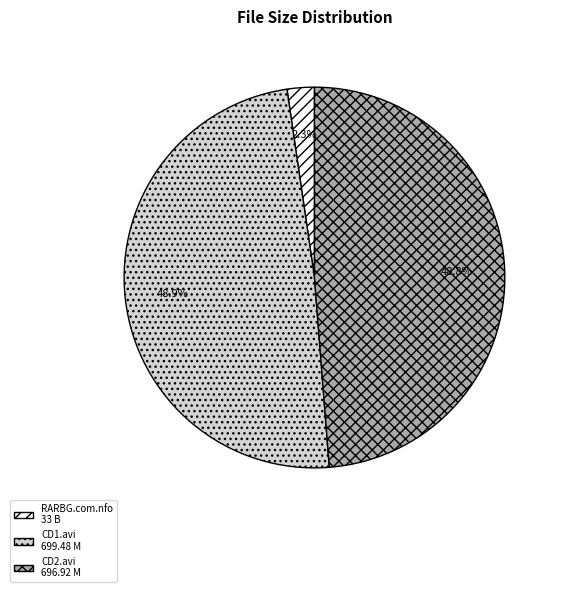

Is there any slice that represents more than half of the pie?

No